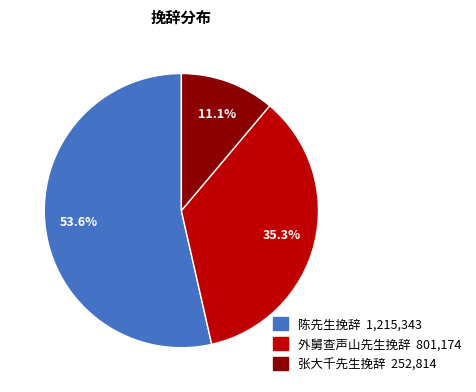

What portion of the pie excludes 张大千先生挽辞?

88.9%